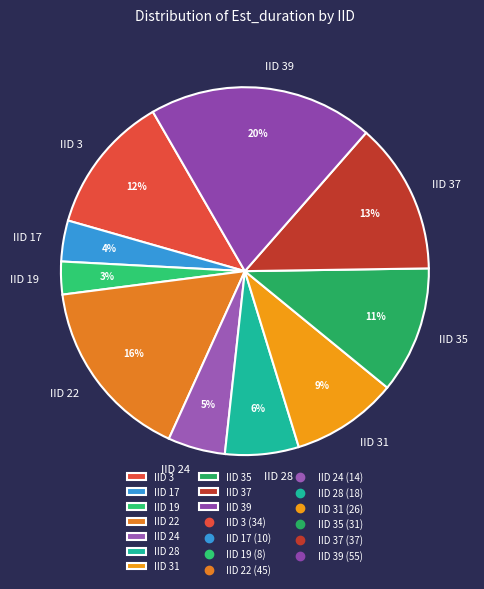

Count the number of slices in the pie.

10